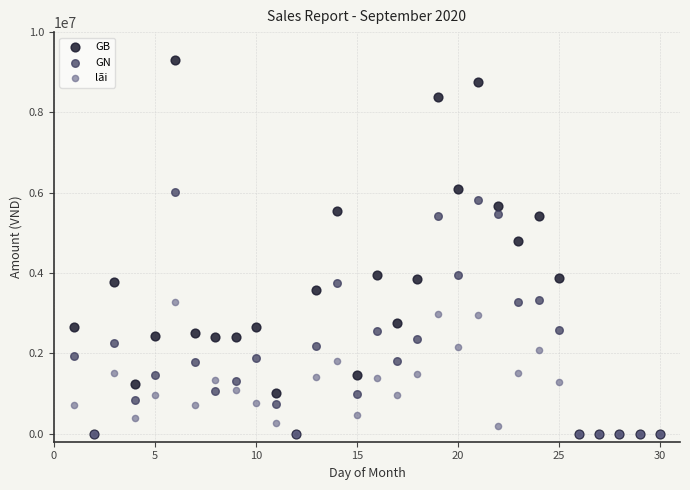

Which series contains the highest Y value?

GB